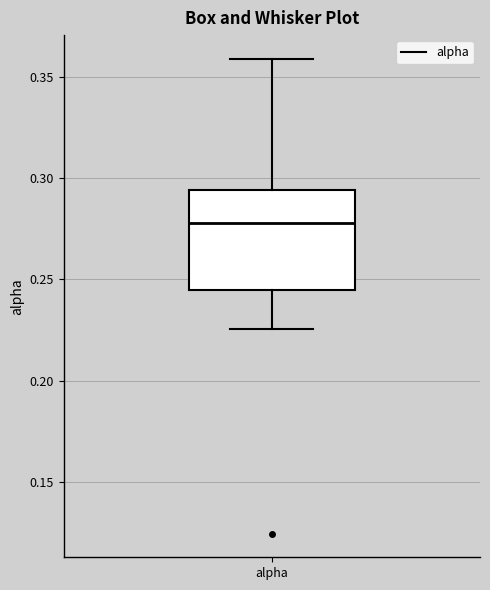

Read this box plot against the y-axis: the position of the median line, the range covered by the box, and the ends of both whiskers. The values are not printed on the chart, so give them approximately, as read against the axis.

median 0.280, box 0.245 to 0.295, whiskers 0.225 to 0.360